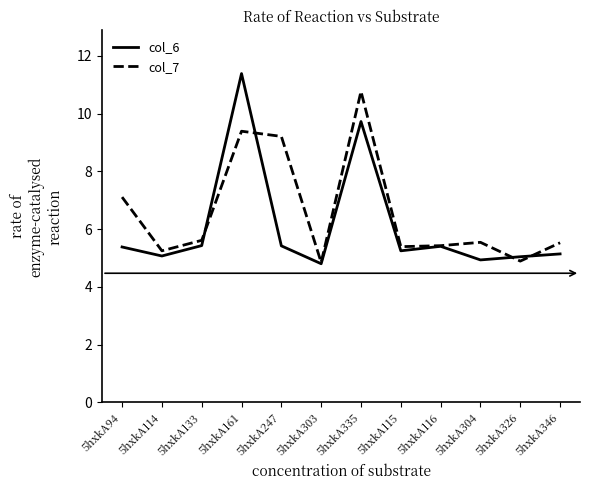

What is the total value across all series at 5hxkA133?

11.0